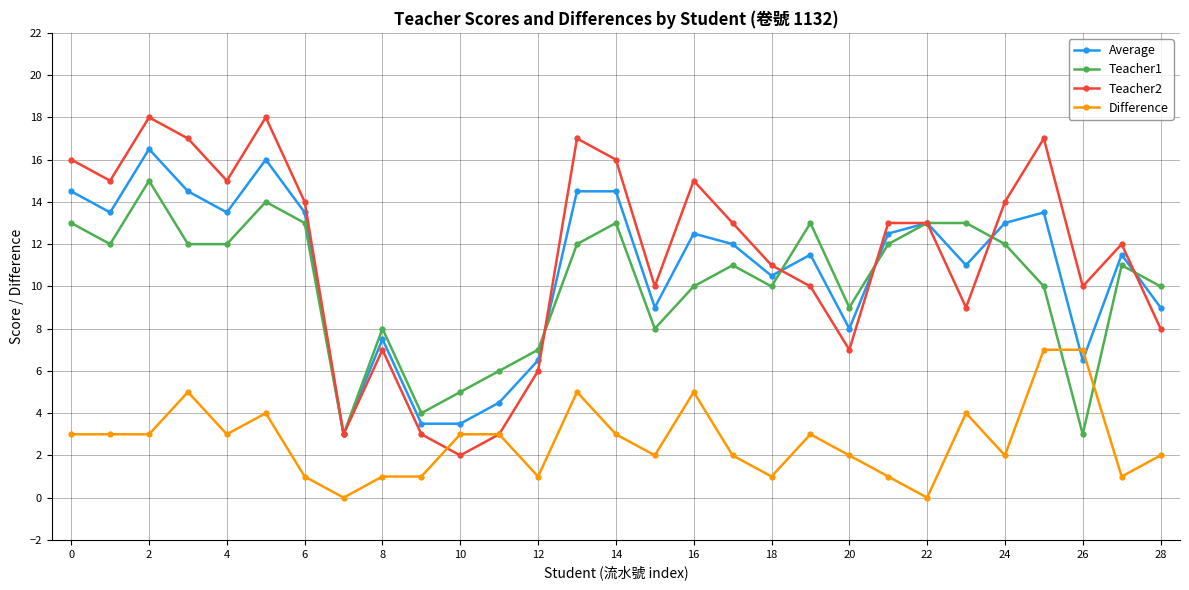

True or false: Teacher1 has more than 2 interior local peaks.

True